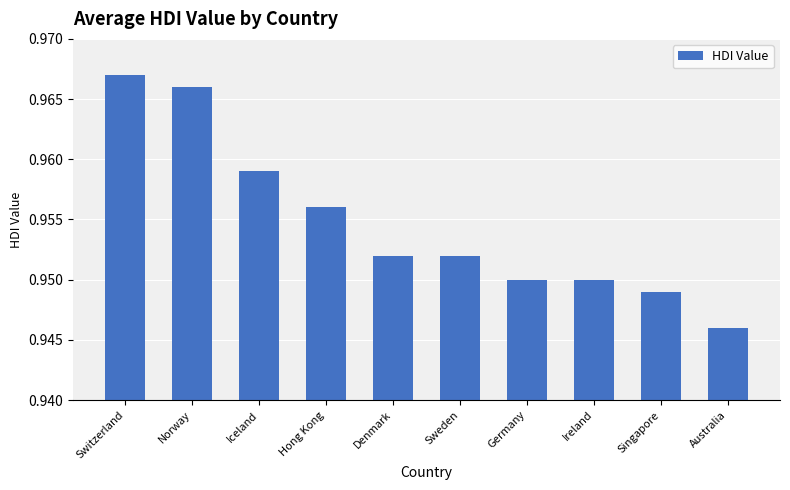

What is the sum of the values at Denmark and Switzerland?

1.9